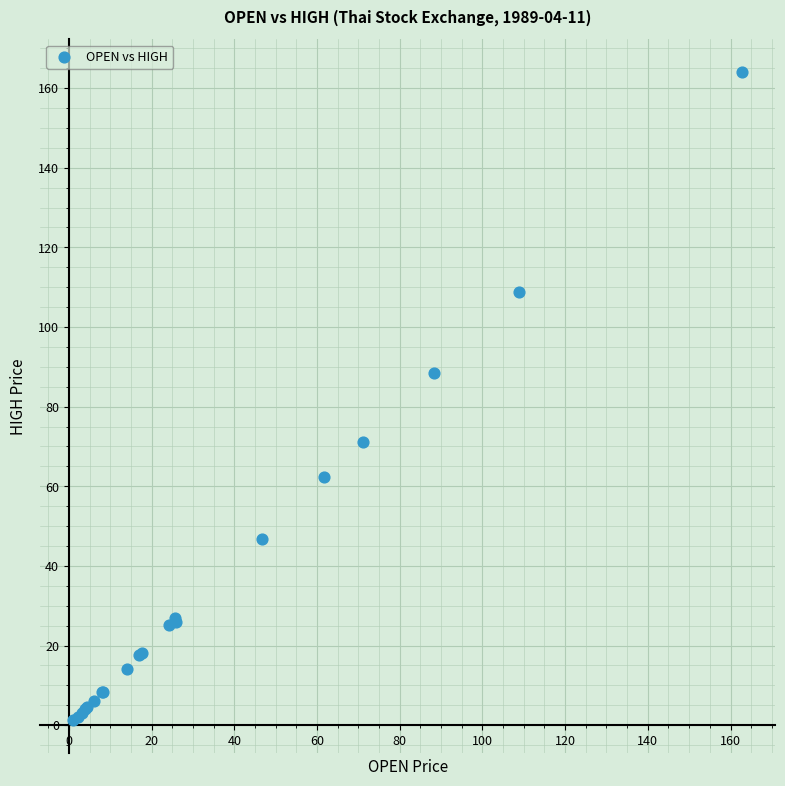

What Y value in the scatter plot is closest to 82?

88.4